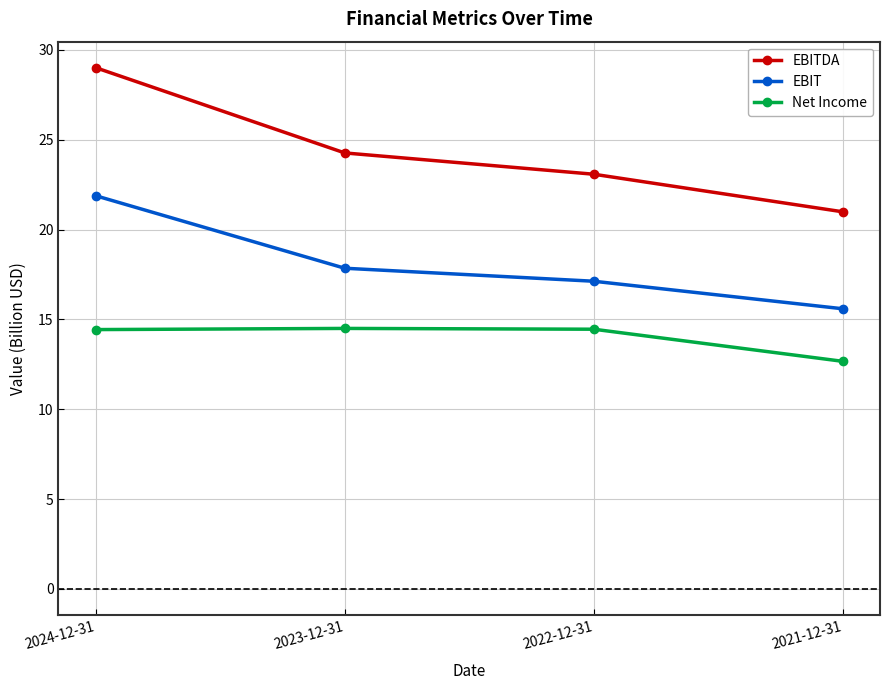

What position from the left is 2022-12-31?

3